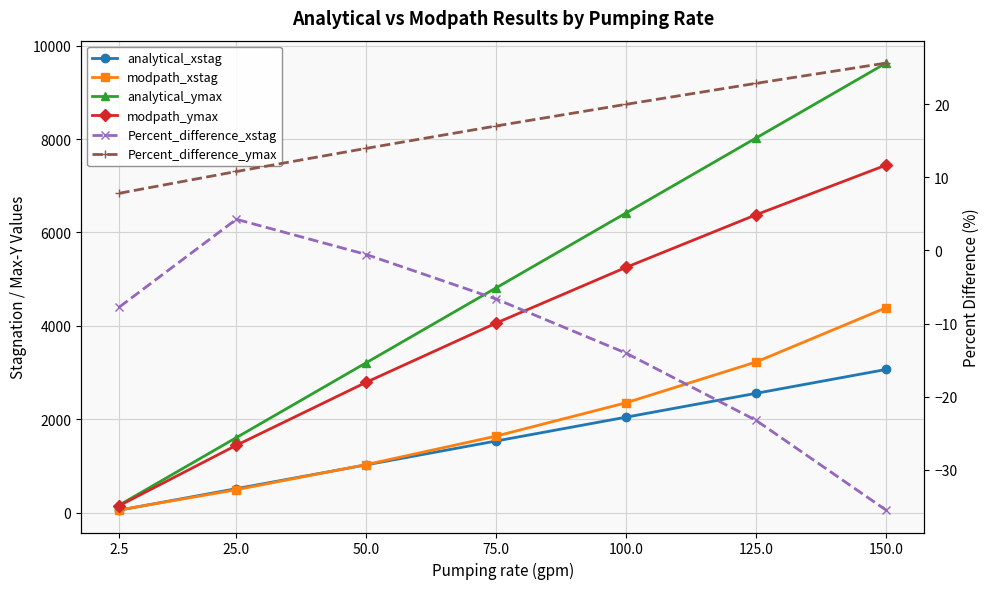

At how many categories does at least one series exceed 6110?

3